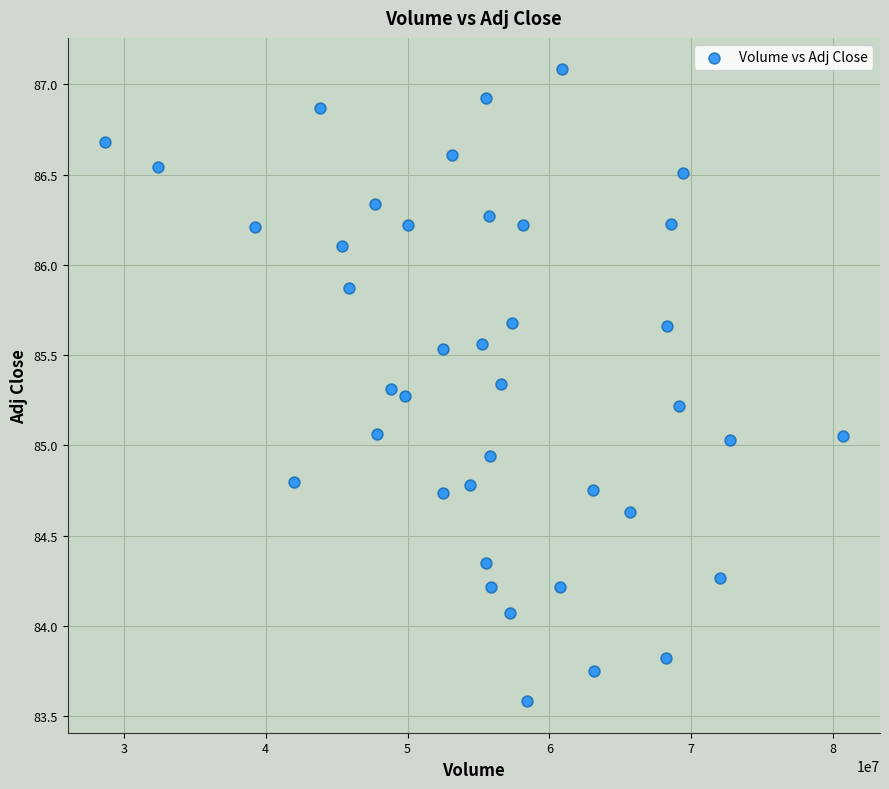

What is the range of X values (max minus min)?

52048800.0